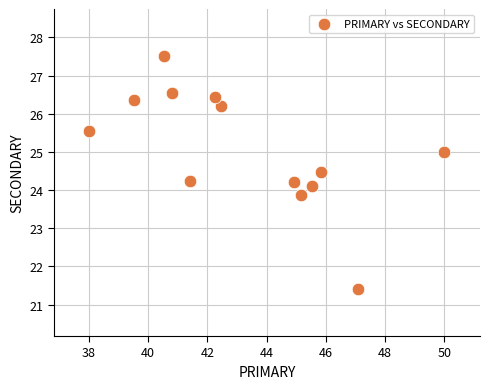

What is the range of Y values (max minus min)?

6.1